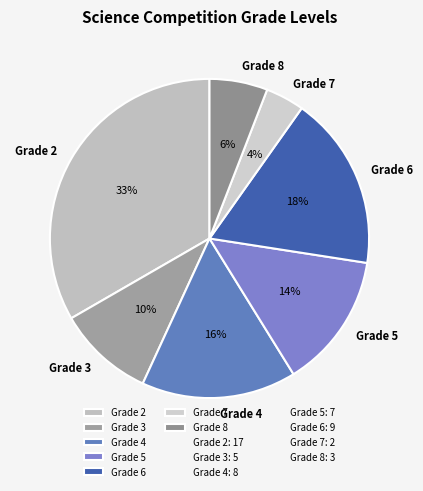

Does any single category account for the majority?

No